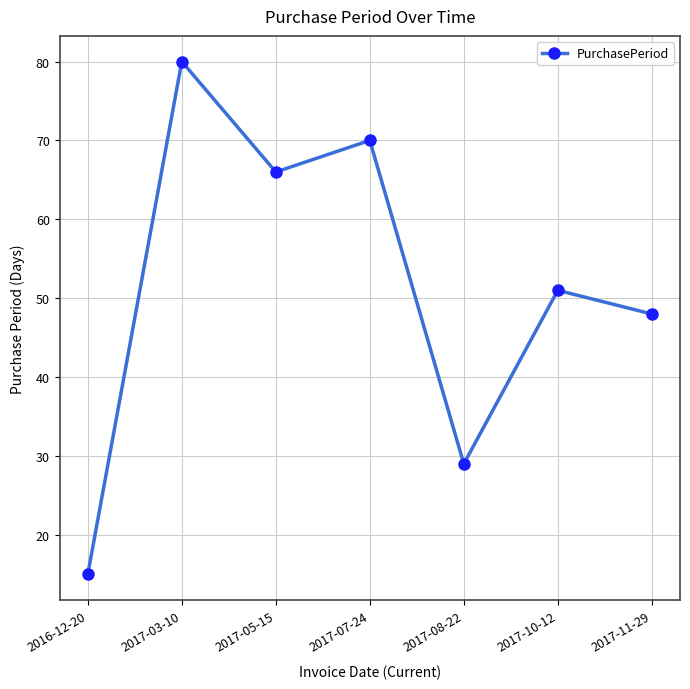

The value at 2017-08-22 is 42. True or false?

False